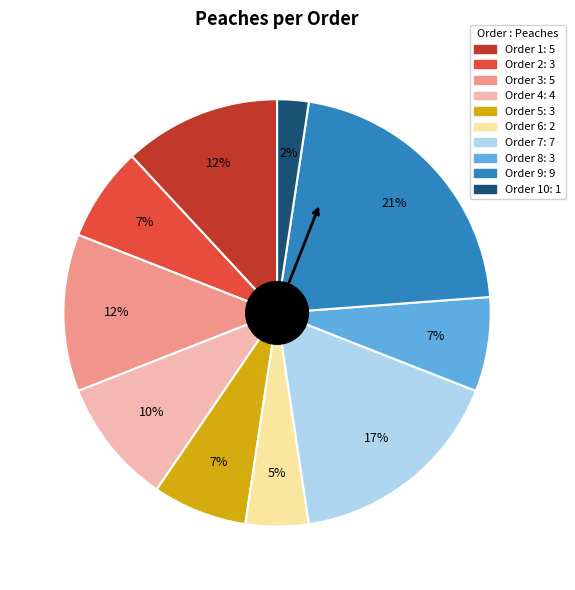

To the nearest percent, what is the difference between the largest and smallest slice percentages?

19%